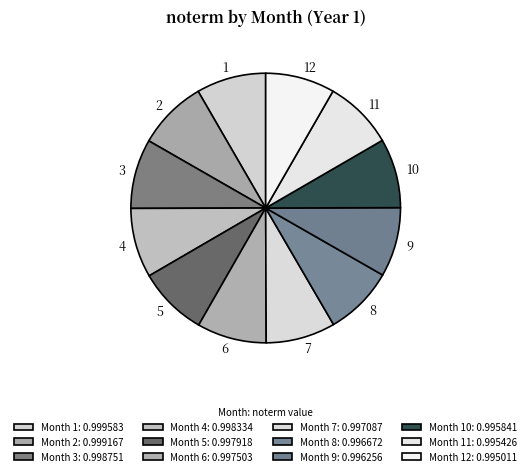

Count the number of slices in the pie.

12